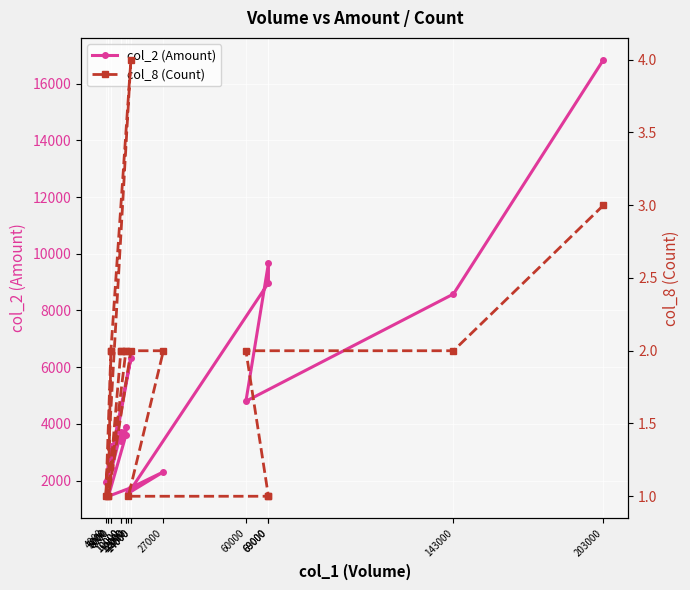

What is the label of the 12th point from the right?

10000